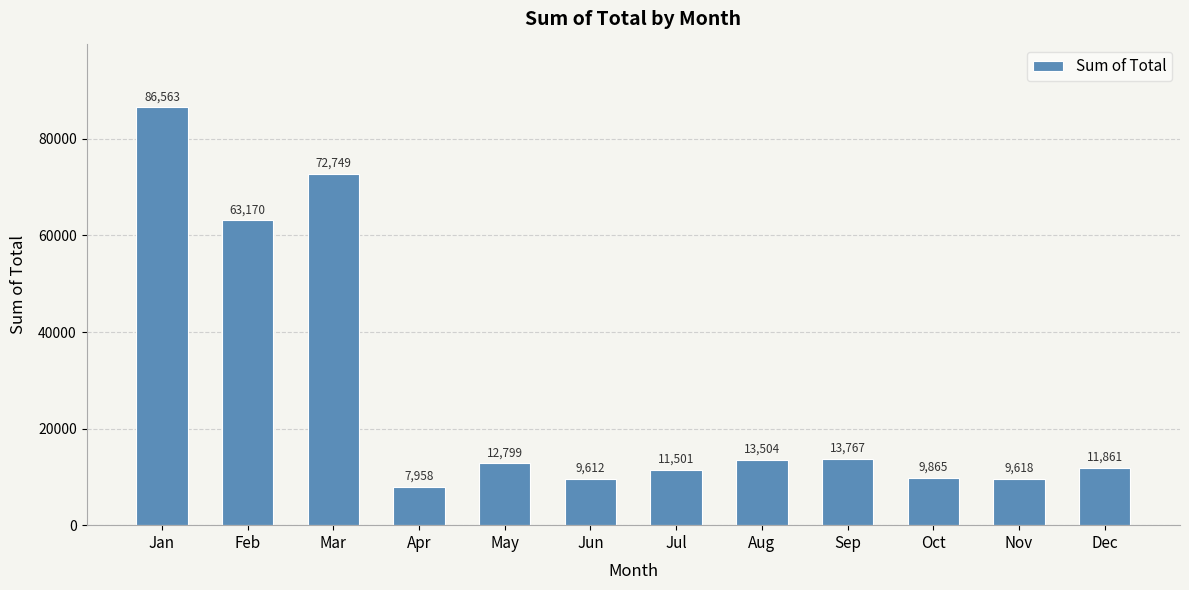

Where is the data nearest to the value 47260?

Feb